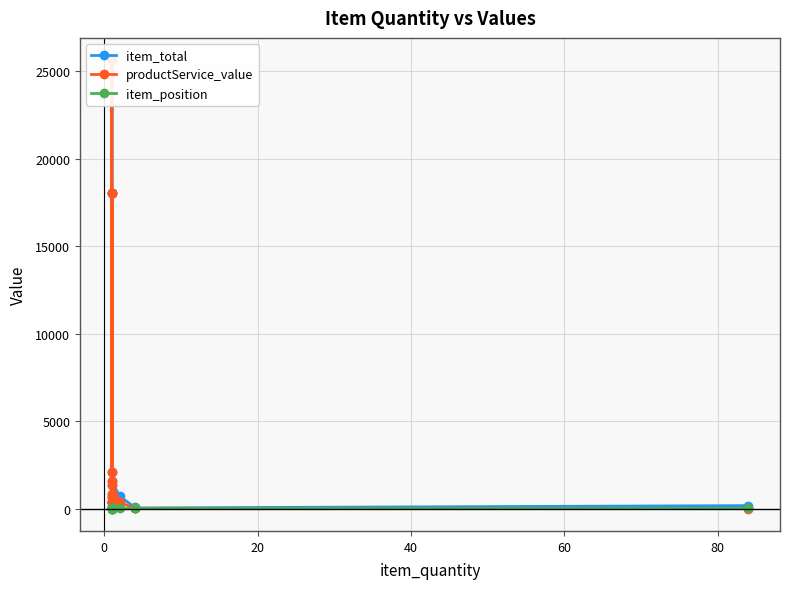

Which series has the largest total across all categories?

item_total